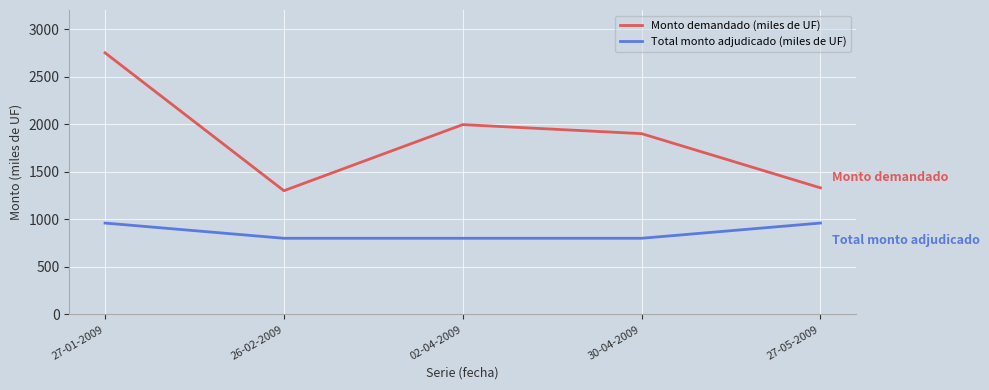

Rank the series by their maximum value, from lowest to highest.

Total monto adjudicado (miles de UF), Monto demandado (miles de UF)